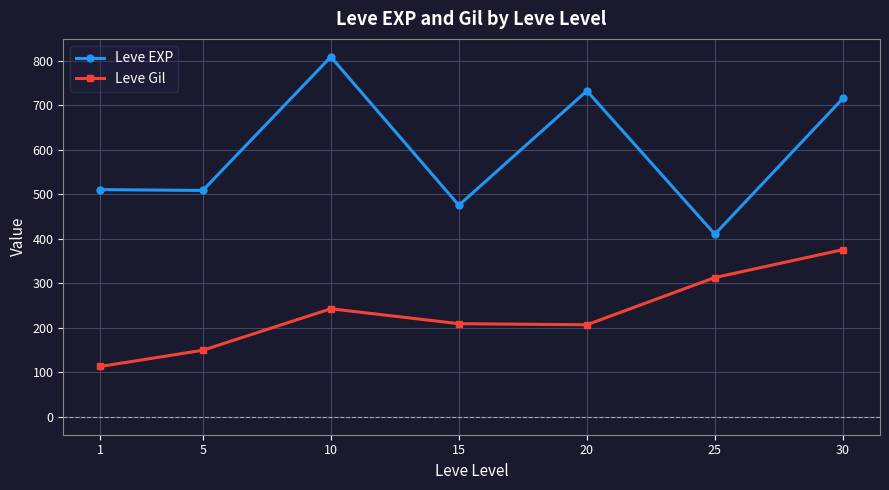

What is the spread (max minus min) of values at 15?

266.0